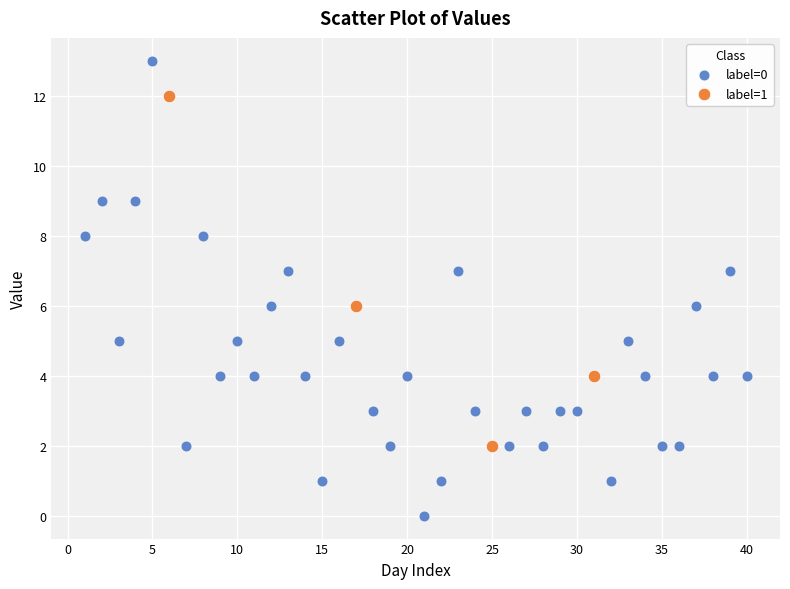

Which series reaches the maximum Y coordinate?

label=0